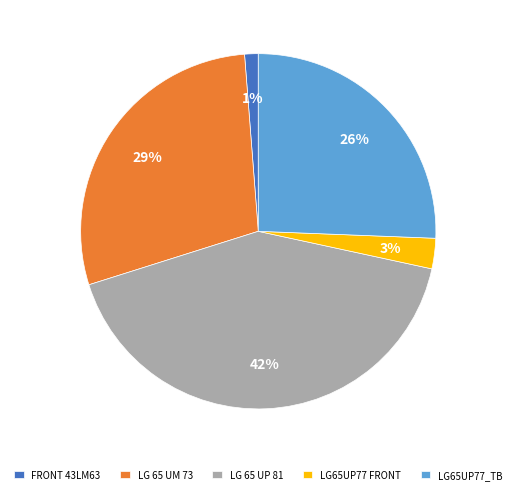

Is the sum of LG 65 UP 81 and LG65UP77 FRONT greater than half?

No